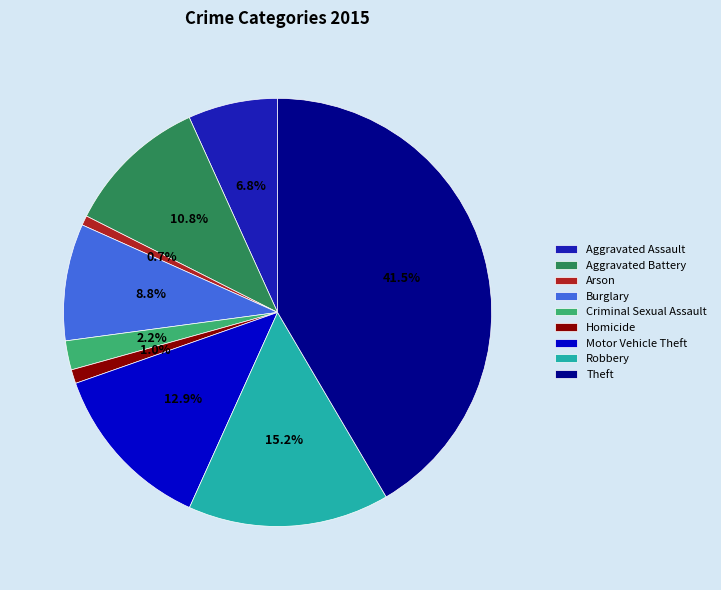

What portion of the pie excludes Homicide?

99.0%